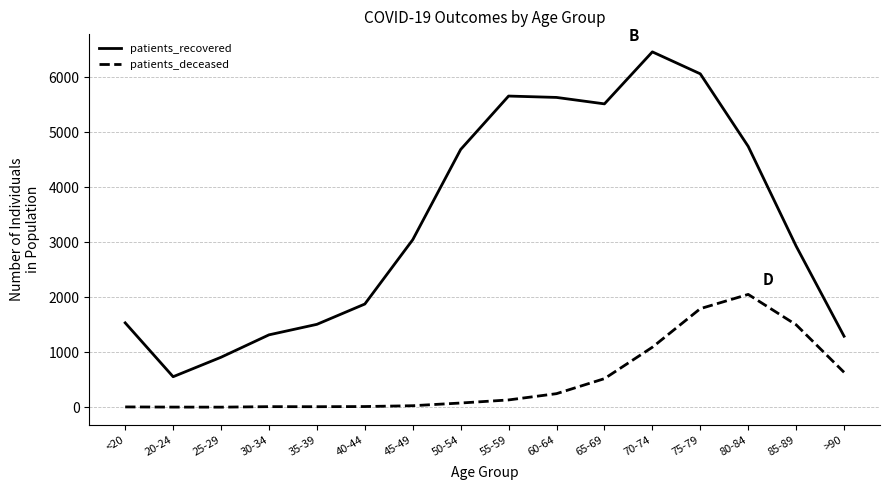

Which series changed the most between 80-84 and 85-89?

patients_recovered